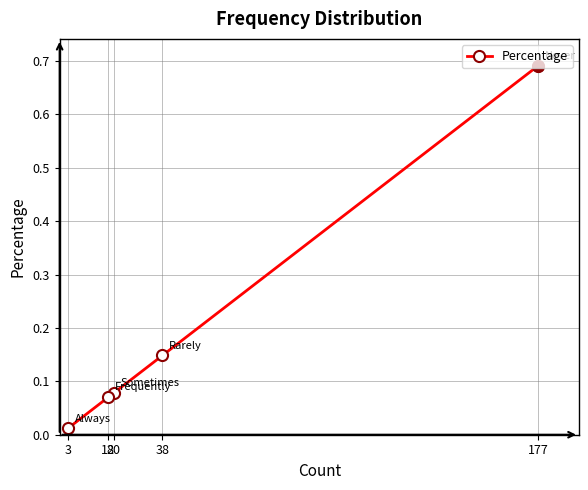

How many distinct data groups are displayed?

1